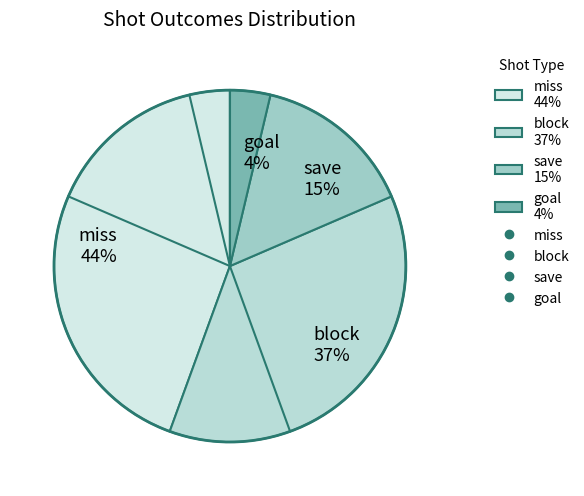

Is there a majority slice in this chart?

No